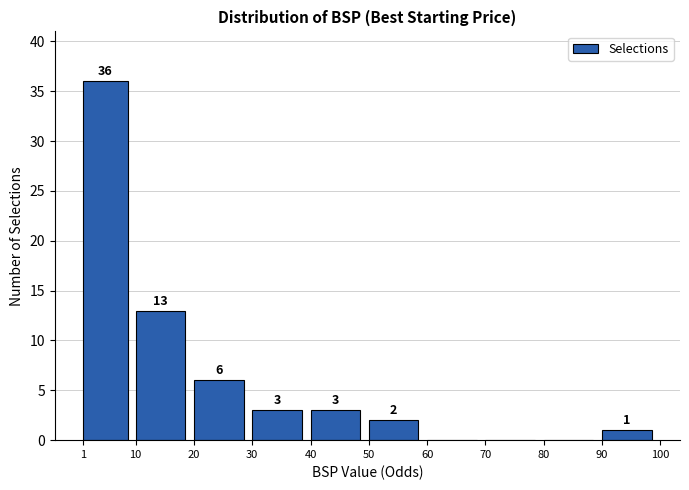

Over which range of the x-axis is the bar tallest?

1 to 10